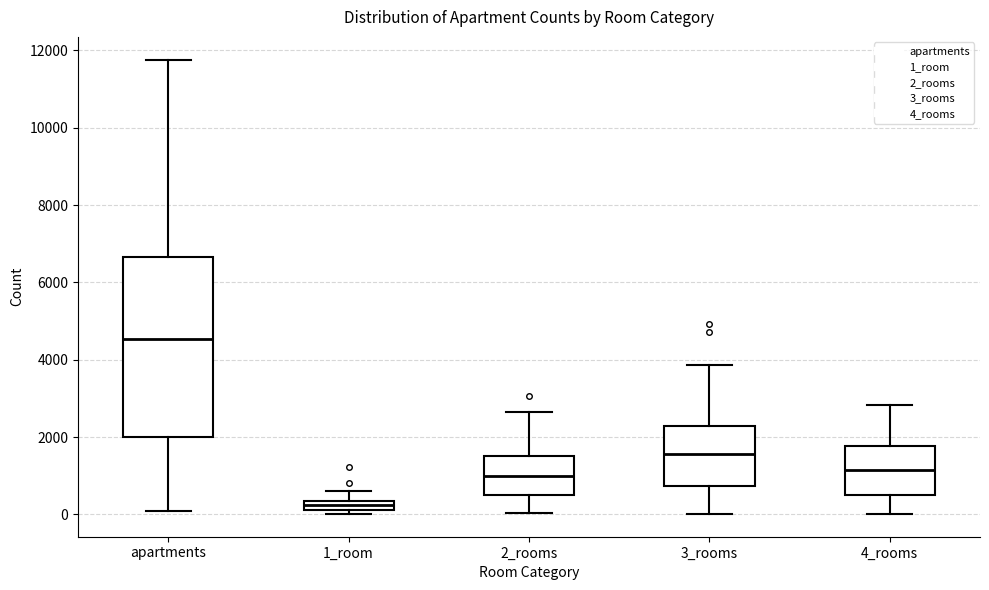

Where is the upper edge of the box for 1_room on the y-axis? The values are not printed on the chart, so give them approximately, as read against the axis.

400